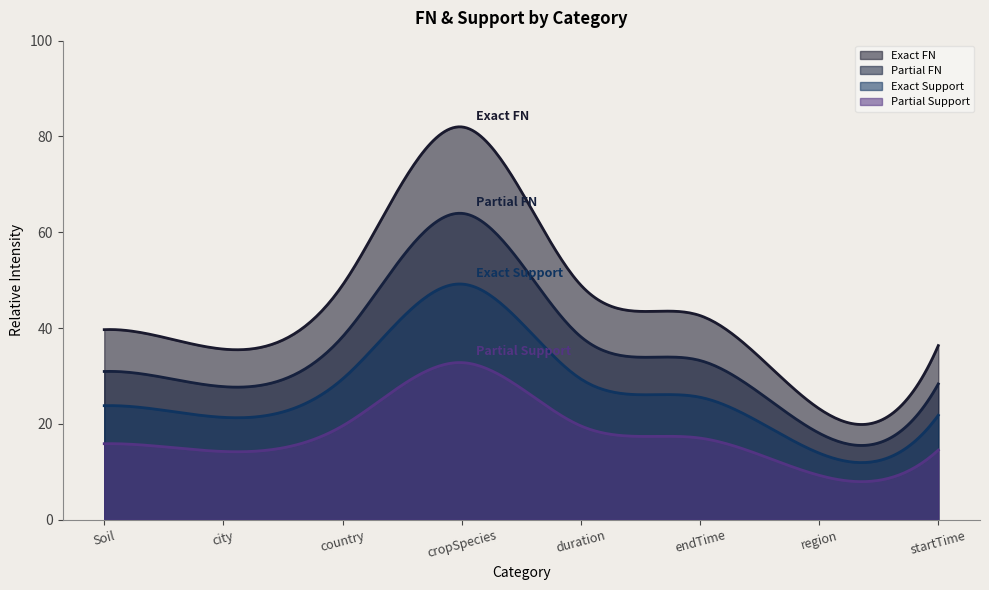

How many lines are shown in the chart?

4